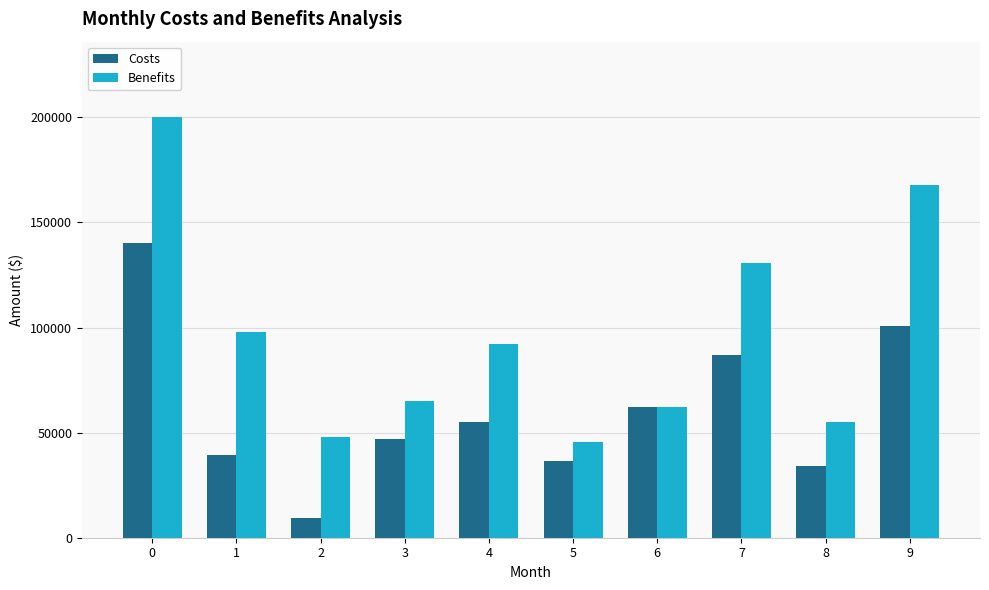

Reading right to left, transcribe all the data shown in this chart.

Costs: 100800	34000	87000	62300	36400	55200	47000	9600	39200	140000
Benefits: 168000	55250	130500	62300	45500	92000	65000	48000	98000	200000